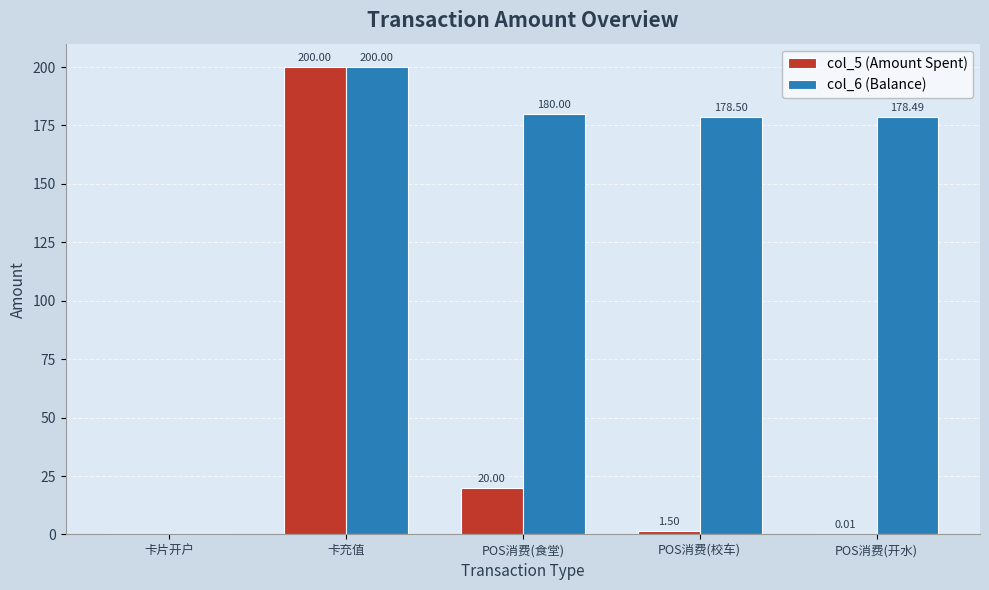

What is the sum of all col_6 (Balance) values?

737.0